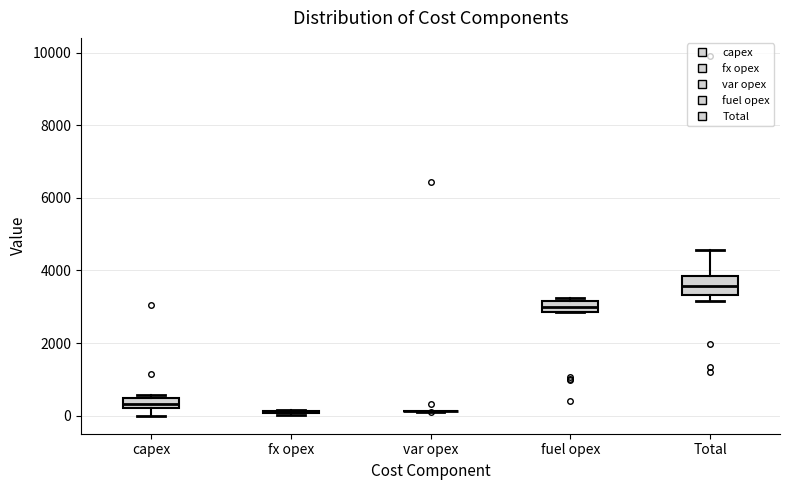

Where is the lower edge of the box for fuel opex on the y-axis? The values are not printed on the chart, so give them approximately, as read against the axis.

2800